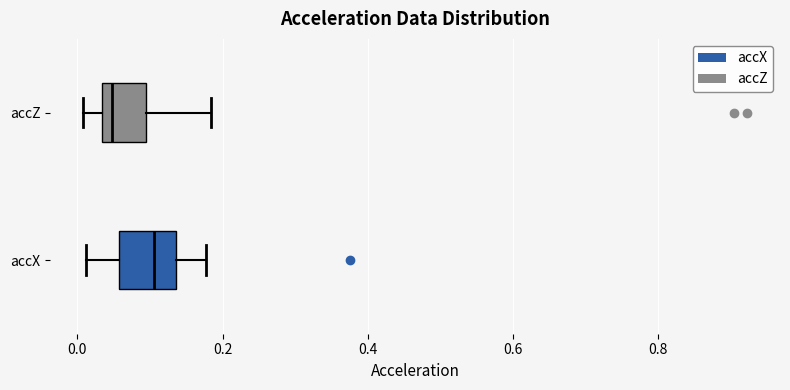

Reading bottom to top, read every box against the x-axis: the position of its median line, the range the box covers, and the ends of its whiskers. The values are not printed on the chart, so give them approximately, as read against the axis.

accX: median 0.10, box 0.06 to 0.14, whiskers 0.02 to 0.18
accZ: median 0.04 (just right of the box's left edge), box 0.04 to 0.10, whiskers 0.00 to 0.18